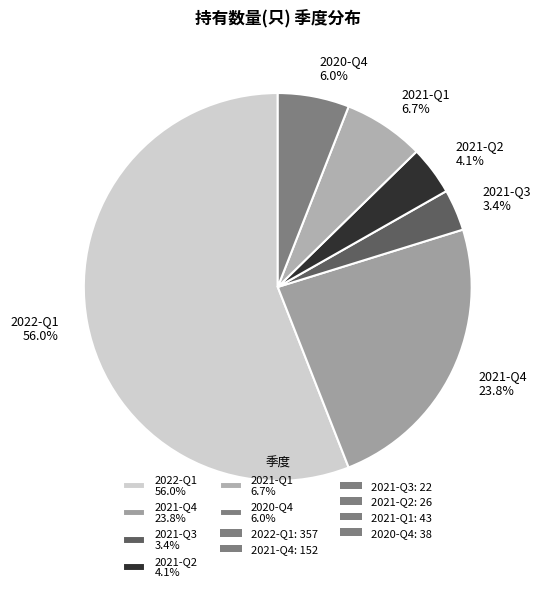

Which category has the smallest portion of the pie?

2021-Q3